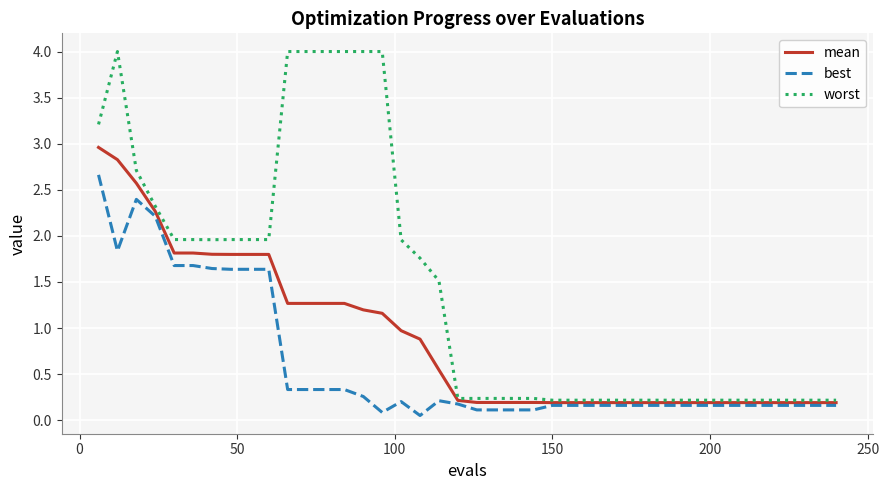

List the series in order of their peak value, highest first.

worst, mean, best